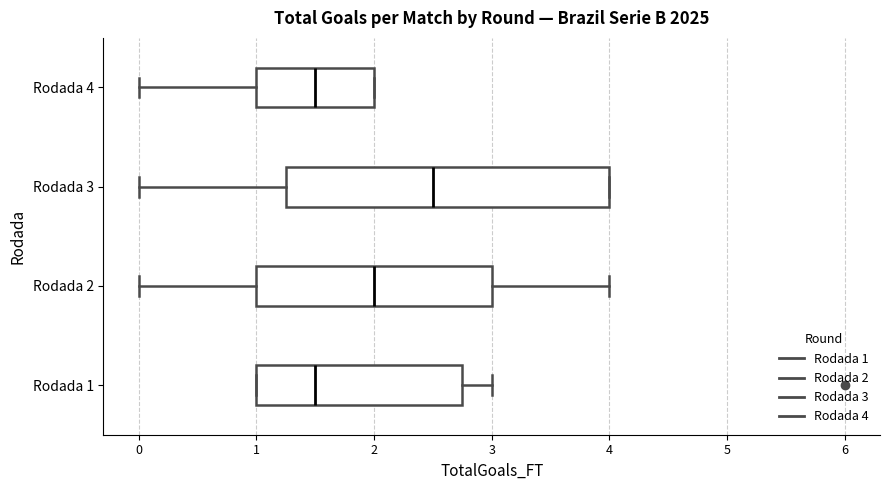

Reading bottom to top, transcribe this box plot: for each box, give where its median line is, the range the box spans, and where its two whiskers end, as read against the x-axis. The values are not printed on the chart, so give them approximately, as read against the axis.

Rodada 1: median 1.5, box 1.0 to 2.8, whiskers 1.0 to 3.0
Rodada 2: median 2.0, box 1.0 to 3.0, whiskers 0.0 to 4.0
Rodada 3: median 2.5, box 1.3 to 4.0, whiskers 0.0 to 4.0
Rodada 4: median 1.5, box 1.0 to 2.0, whiskers 0.0 to 2.0